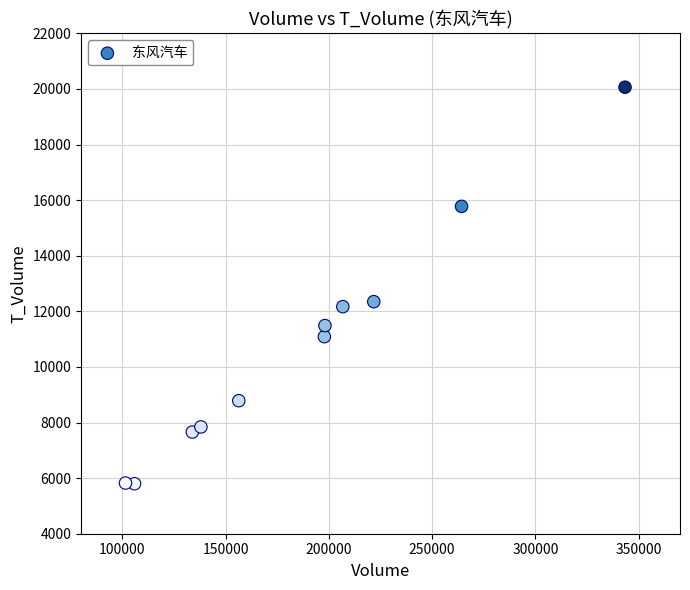

What is the range of Y values (max minus min)?

14264